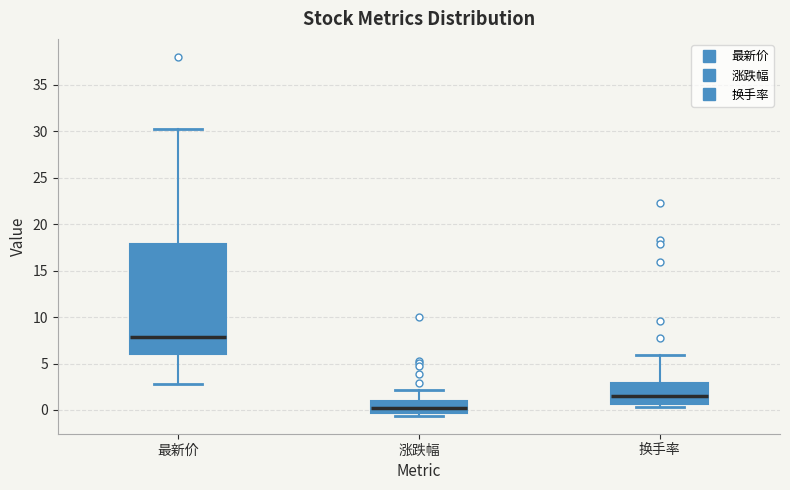

Where is the upper edge of the box for 涨跌幅 on the y-axis? The values are not printed on the chart, so give them approximately, as read against the axis.

1.0